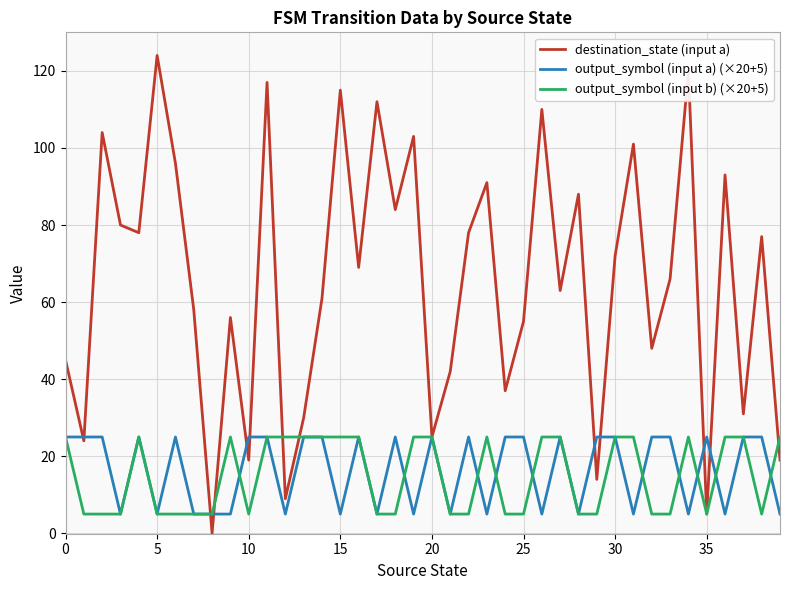

Which series has the widest spread of values?

destination_state (input a)